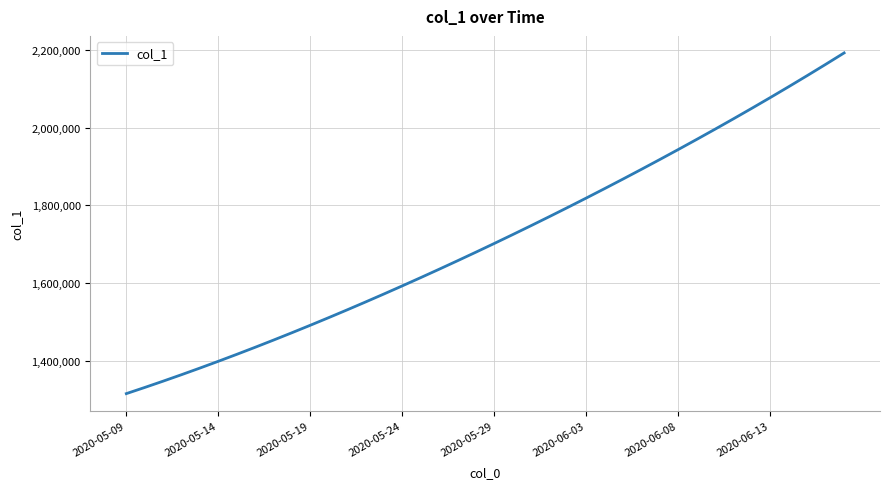

What is the maximum value shown in the chart?

2192182.0